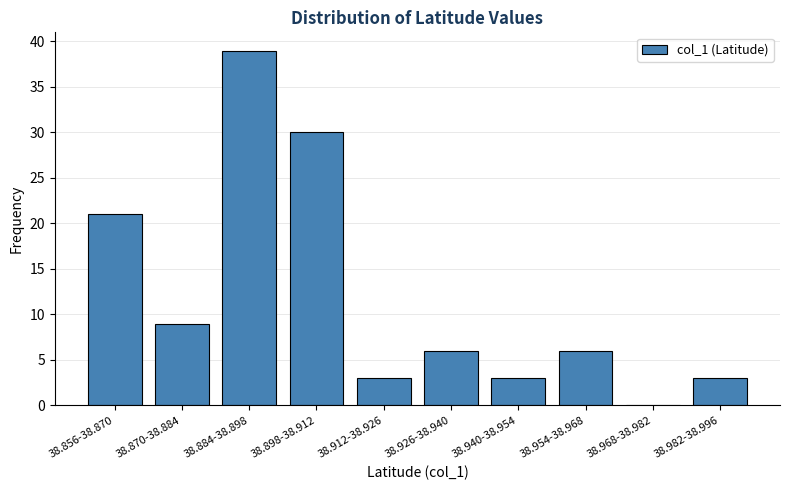

Reading right to left, what are all the values shown in this chart?

38.982-38.996=3	38.968-38.982=0	38.954-38.968=6	38.940-38.954=3	38.926-38.940=6	38.912-38.926=3	38.898-38.912=30	38.884-38.898=39	38.870-38.884=9	38.856-38.870=21